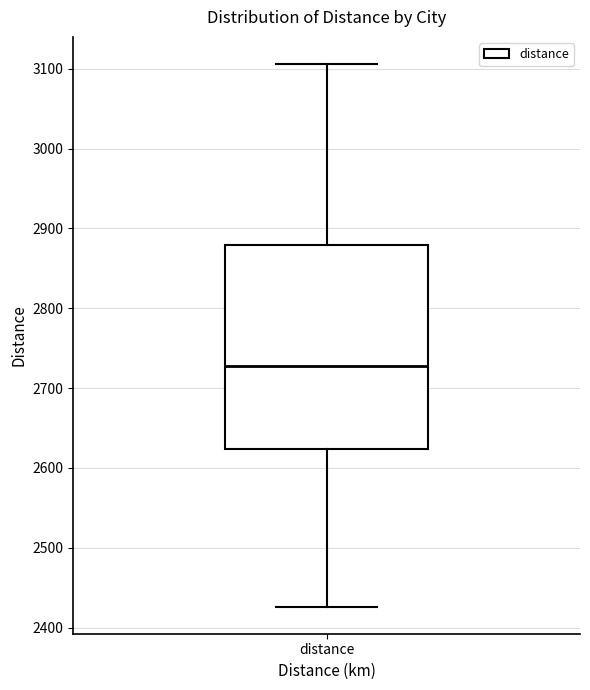

Where does the lower whisker of the box for distance end on the y-axis? The values are not printed on the chart, so give them approximately, as read against the axis.

2430